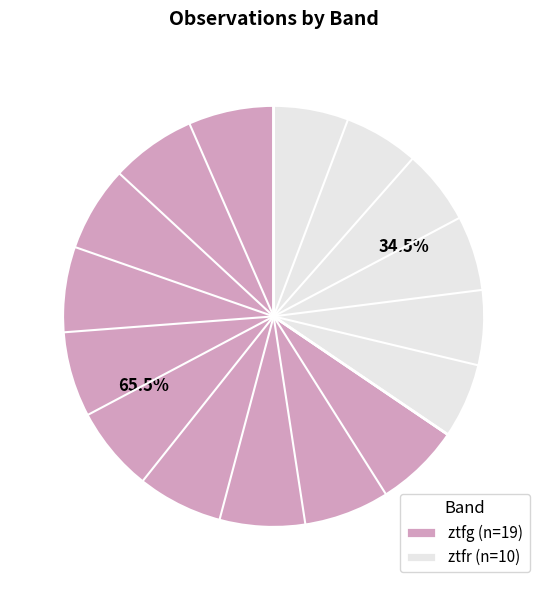

How many segments does this pie chart have?

2